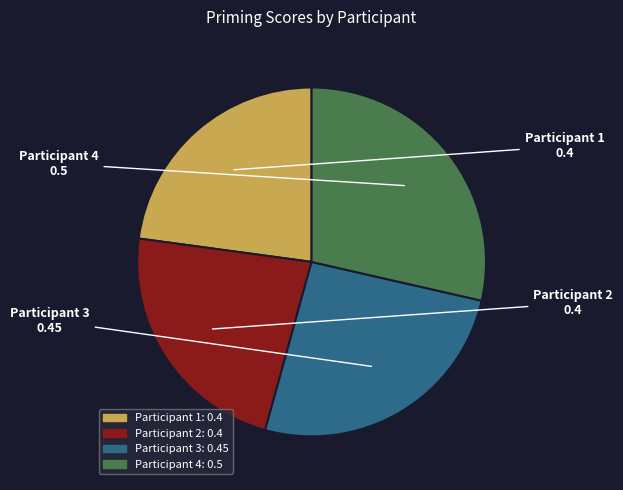

Approximately how many times larger is the value at Participant 4 compared to Participant 1?

1.3